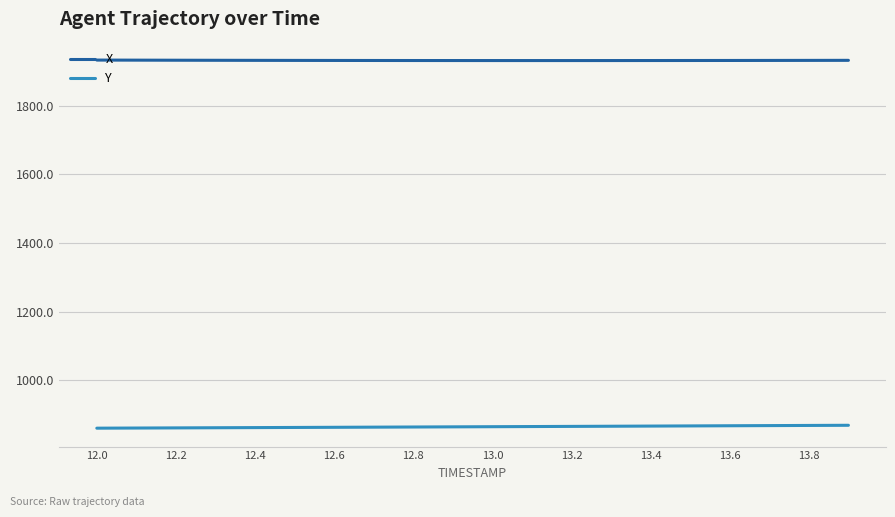

True or false: Y and X cross at least once.

False